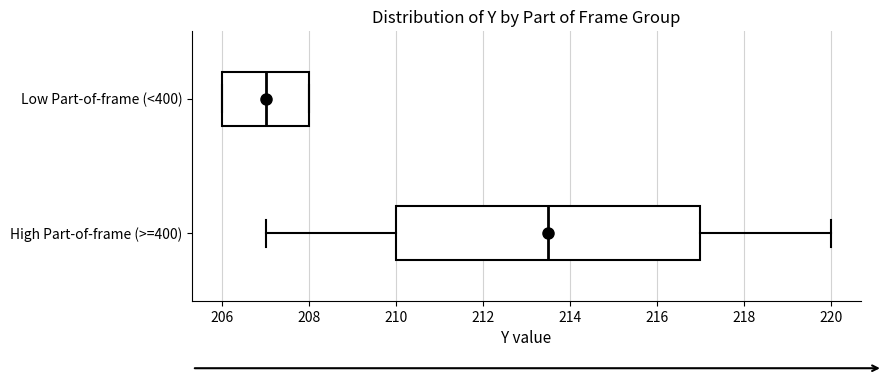

Reading bottom to top, read every box against the x-axis: the position of its median line, the range the box covers, and the ends of its whiskers. The values are not printed on the chart, so give them approximately, as read against the axis.

High Part-of-frame (>=400): median 213.6, box 210.0 to 217.0, whiskers 207.0 to 220.0
Low Part-of-frame (<400): median 207.0, box 206.0 to 208.0, whiskers 206.0 to 208.0